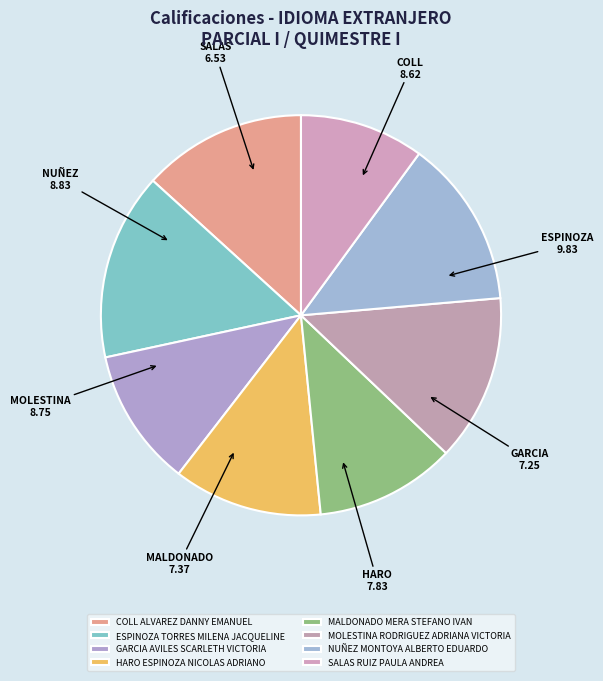

What percentage is NOT represented by MOLESTINA RODRIGUEZ ADRIANA VICTORIA?

86.5%